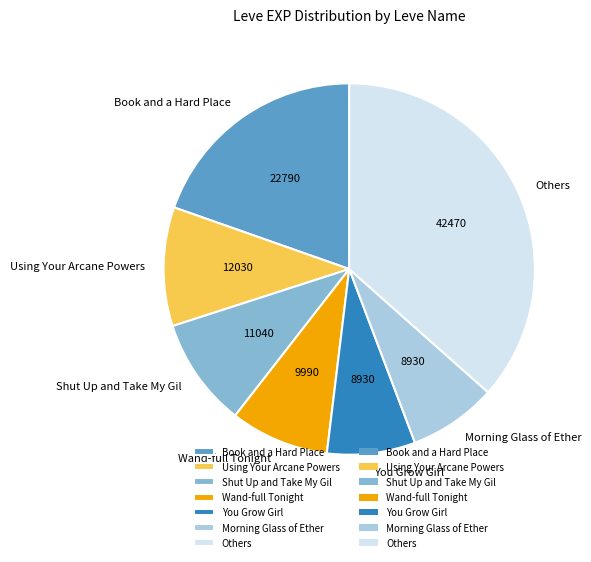

The Wand-full Tonight slice represents 9% of the pie. True or false?

True